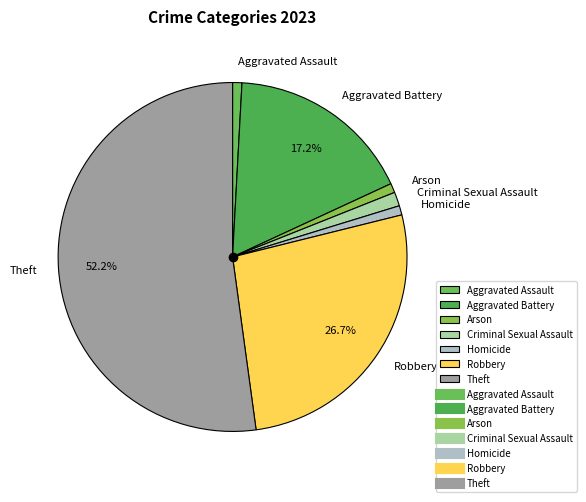

Does any single category account for the majority?

Yes